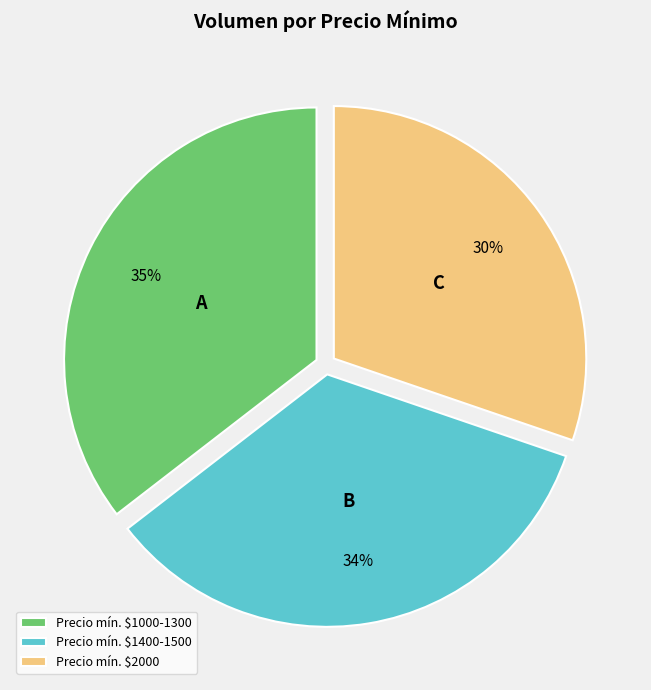

What is the smallest slice in the pie chart?

Precio mín. $2000